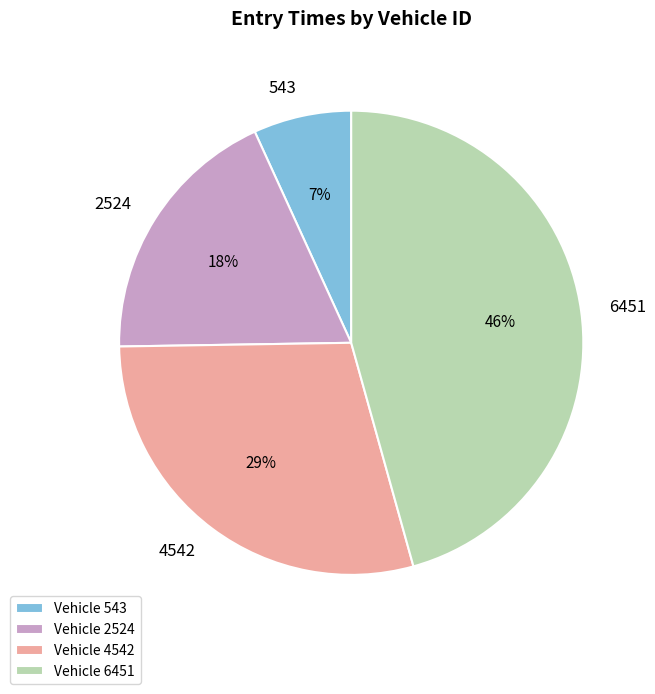

How many slices are in this pie chart?

4